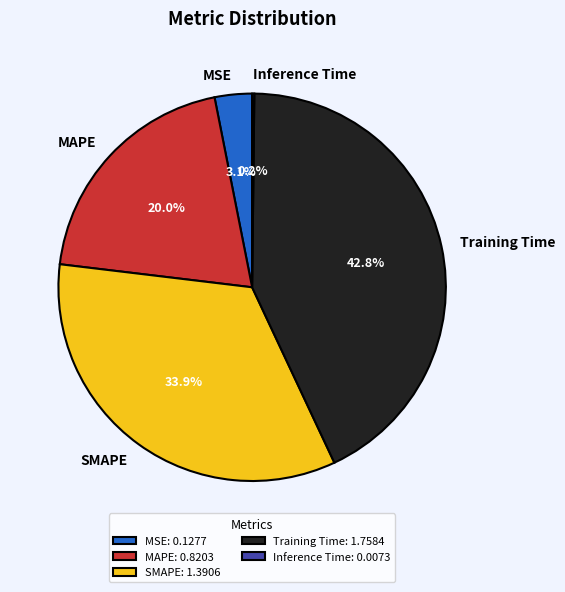

Which has a higher value, MAPE or Training Time?

Training Time